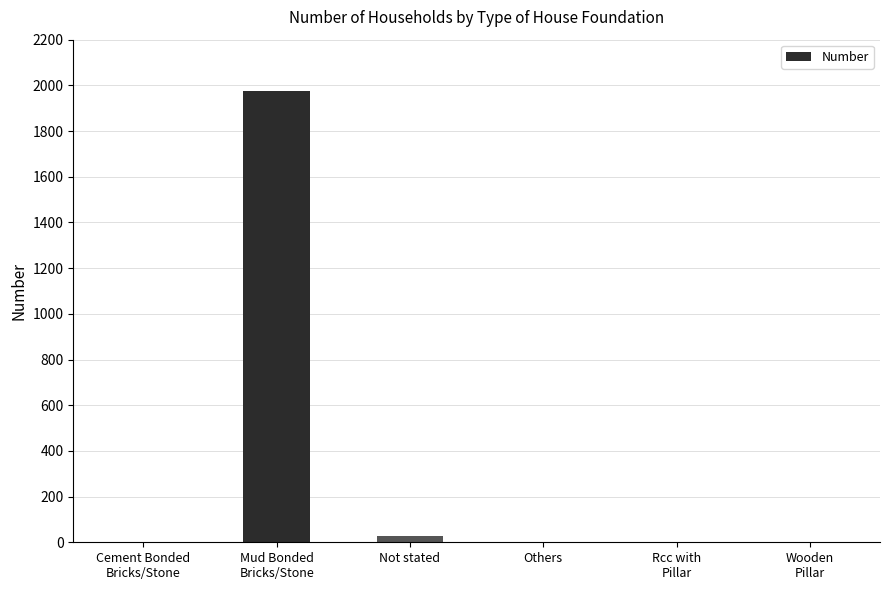

Reading left to right, what are all the values shown in this chart?

0	1975	27	0	0	0